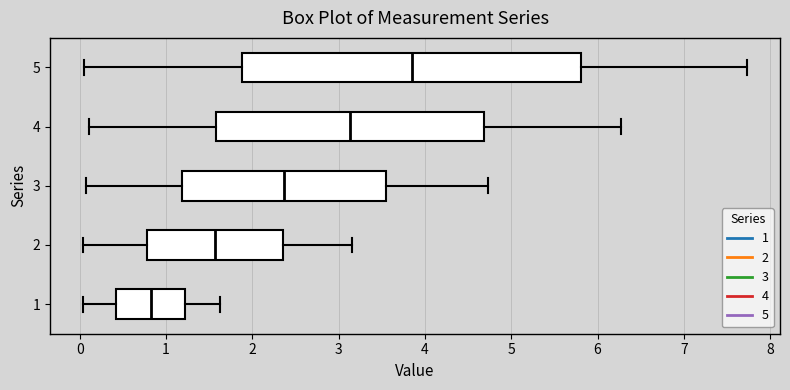

Which box has the furthest to the right median line?

5